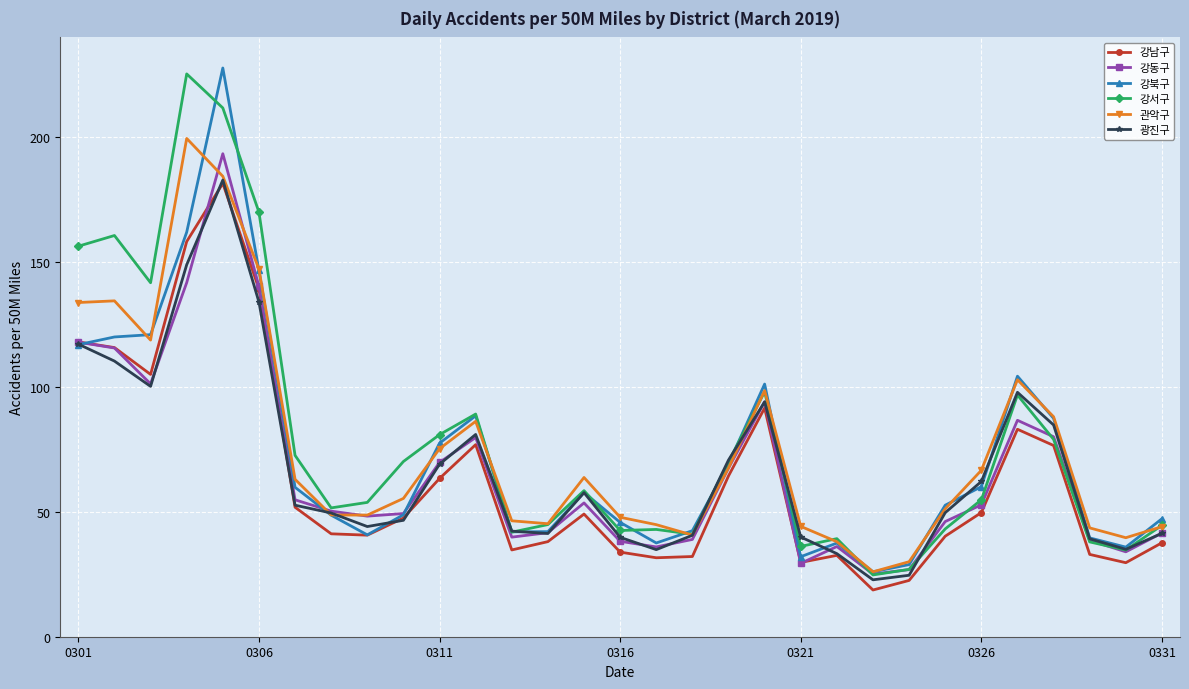

What is the smallest value displayed?

18.7